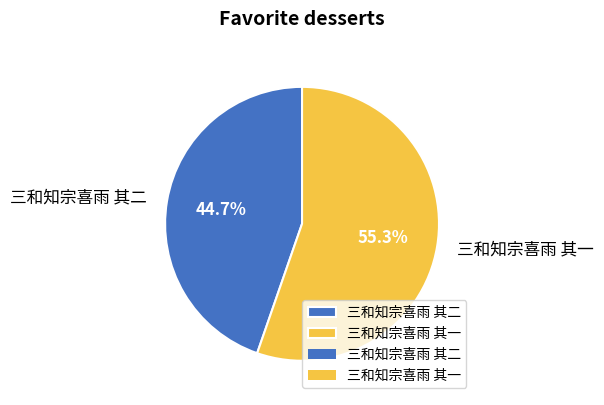

Combined, what portion of the pie is 三和知宗喜雨 其二 and 三和知宗喜雨 其一?

100.0%